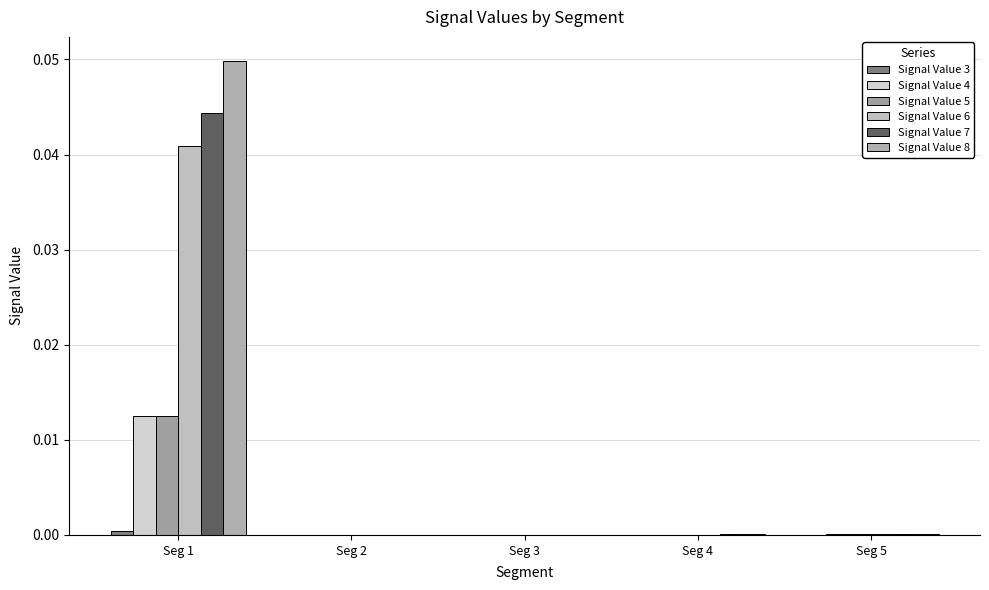

How many distinct data groups are displayed?

6